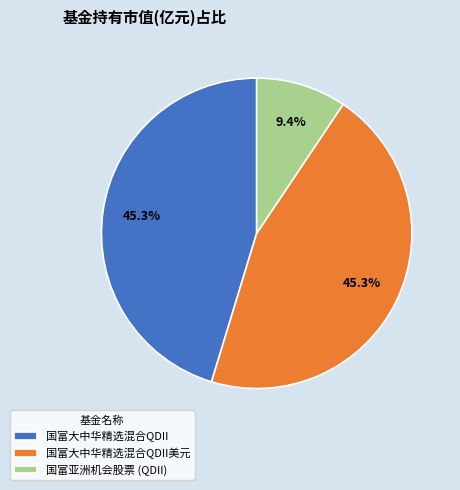

What percentage is NOT represented by 国富大中华精选混合QDII美元?

54.7%